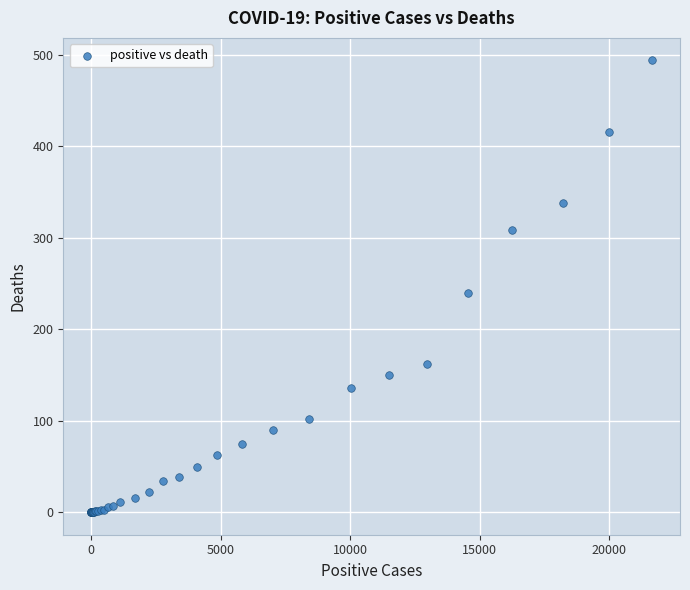

What Y value in the scatter plot is closest to 247?

240